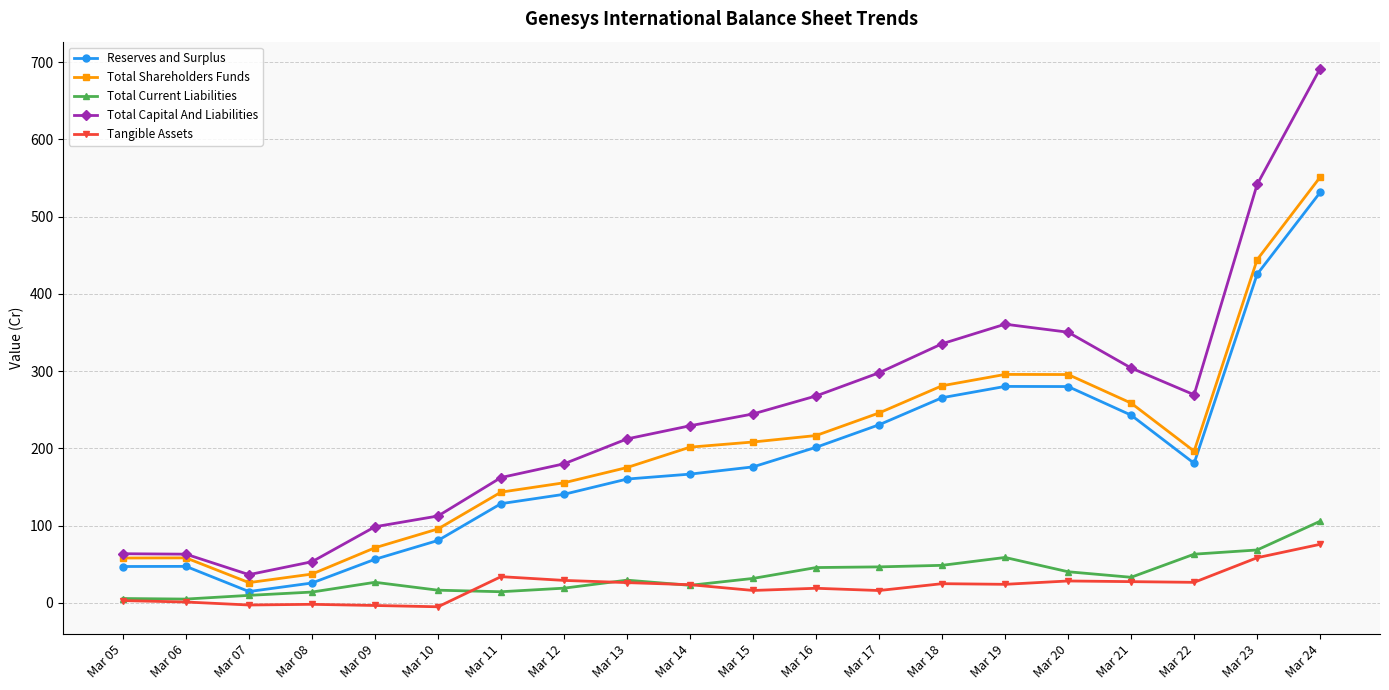

What is the difference between the second highest and minimum values in the Reserves and Surplus series?

410.9